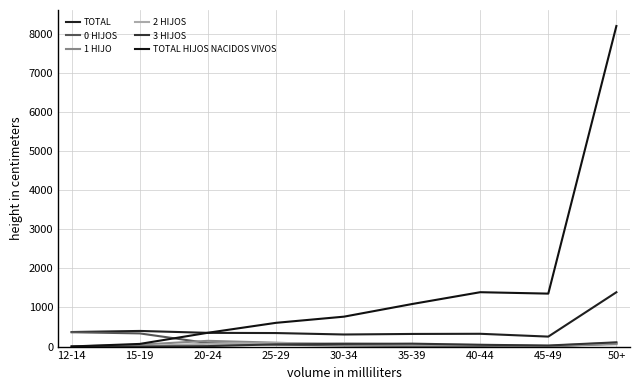

Where do 2 HIJOS and 1 HIJO first cross each other?

25-29 and 30-34